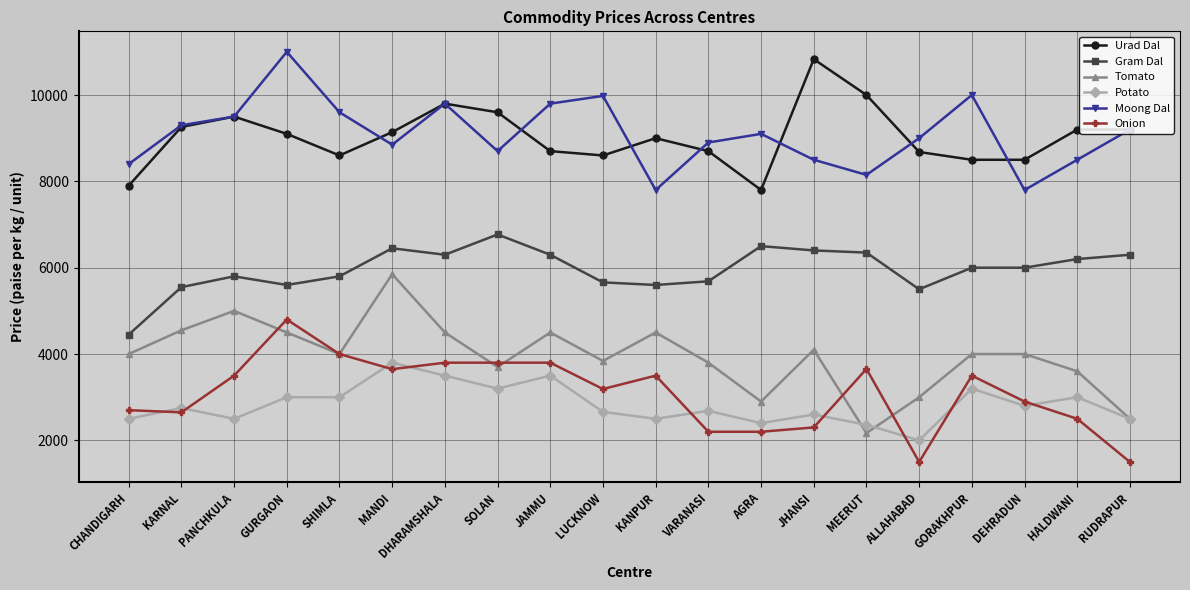

Which series changed the most between JHANSI and ALLAHABAD?

Urad Dal